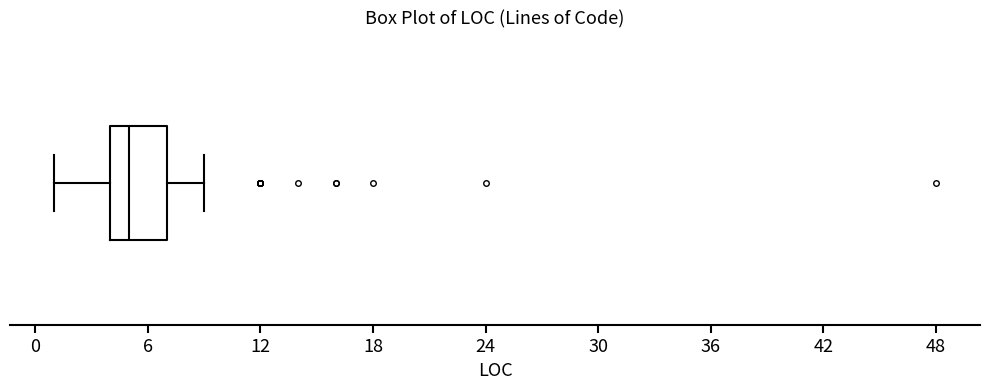

Read this box plot against the x-axis: the position of the median line, the range covered by the box, and the ends of both whiskers. The values are not printed on the chart, so give them approximately, as read against the axis.

median 5, box 4 to 7, whiskers 1 to 9